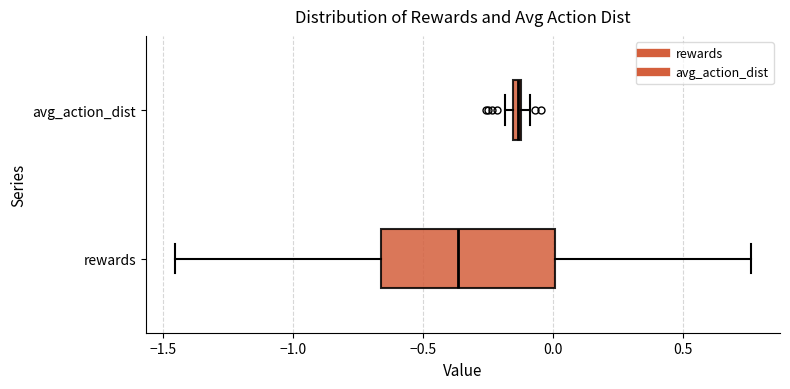

Which box is the widest, from its left edge to its right edge?

rewards